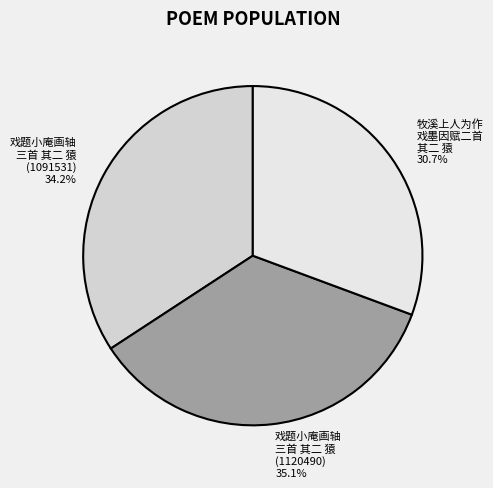

Which slice is the largest?

戏题小庵画轴 三首 其二 猿 (1120490) 35.1%